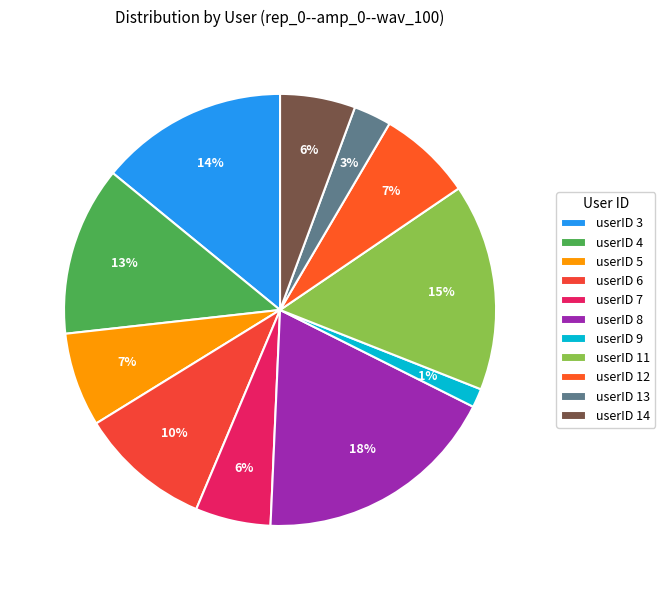

Is there any slice that represents more than half of the pie?

No